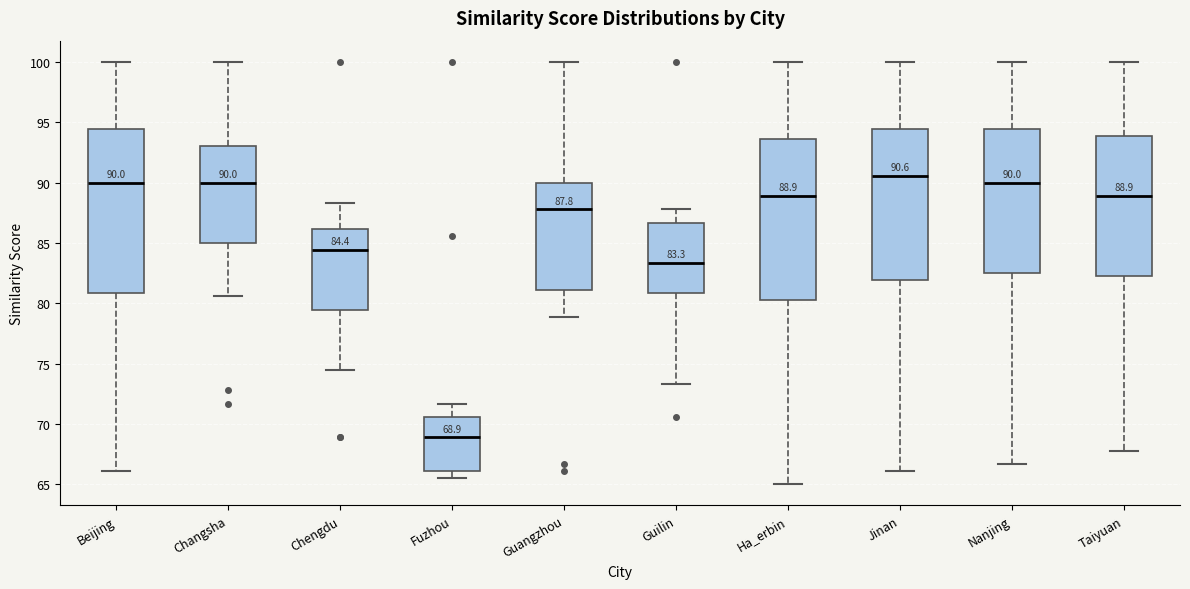

Which box's median line is the highest?

Jinan